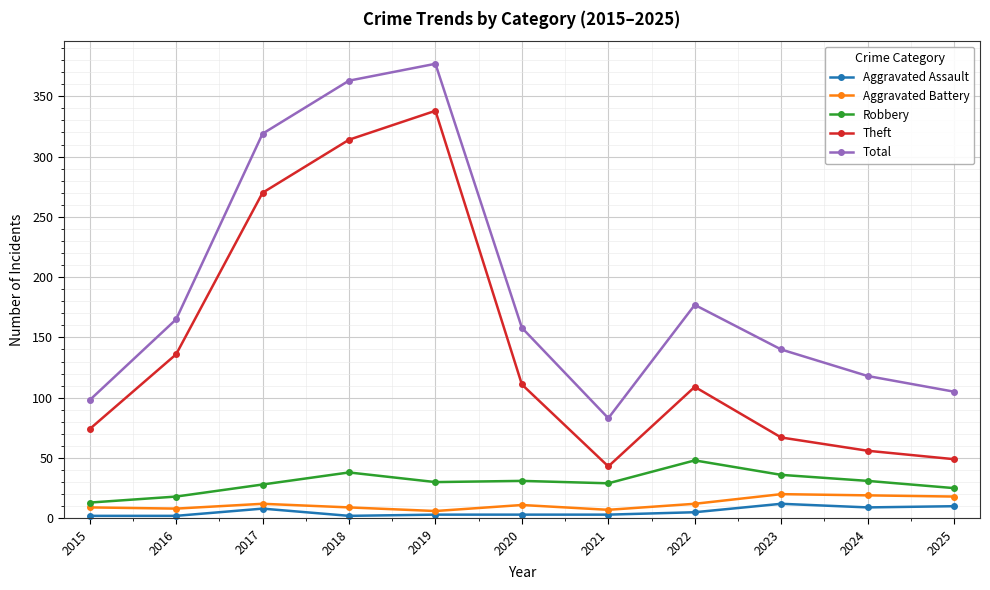

What is the sum of all Total values?

2103